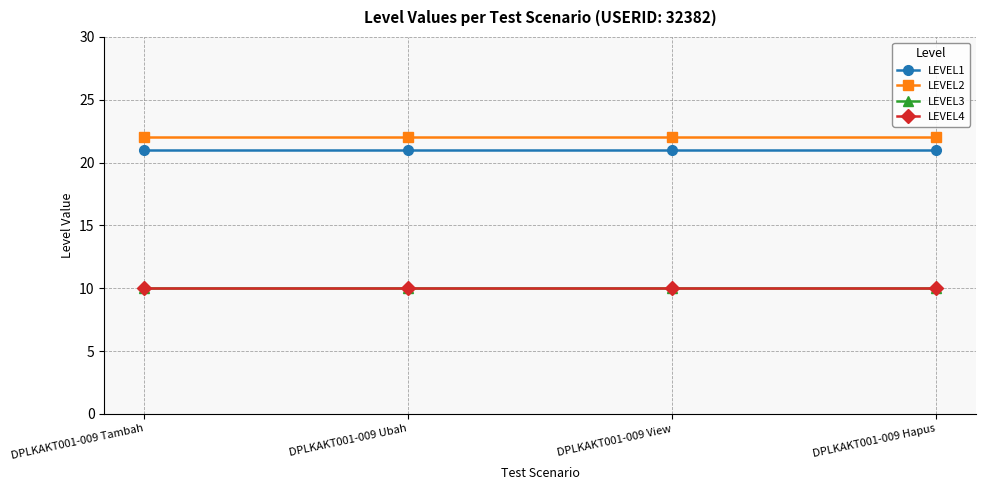

The LEVEL2 series shows 22 at DPLKAKT001-009 Hapus. True or false?

True